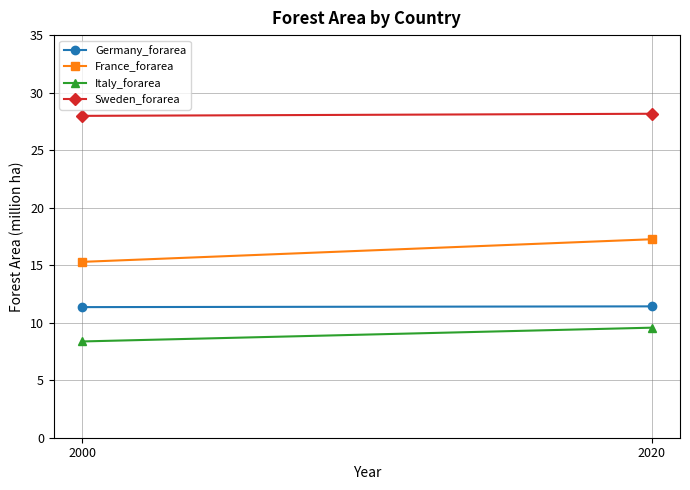

Read the Italy_forarea value at 2000.

8.4